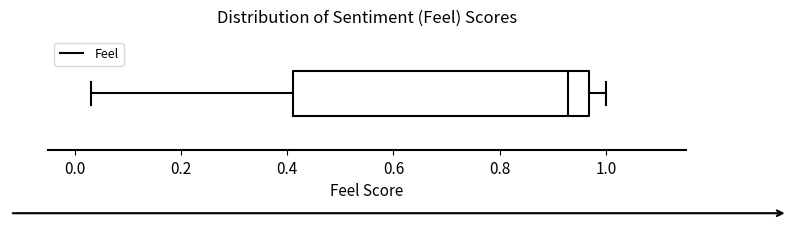

Read this box plot against the x-axis: the position of the median line, the range covered by the box, and the ends of both whiskers. The values are not printed on the chart, so give them approximately, as read against the axis.

median 0.92, box 0.42 to 0.96, whiskers 0.04 to 1.00